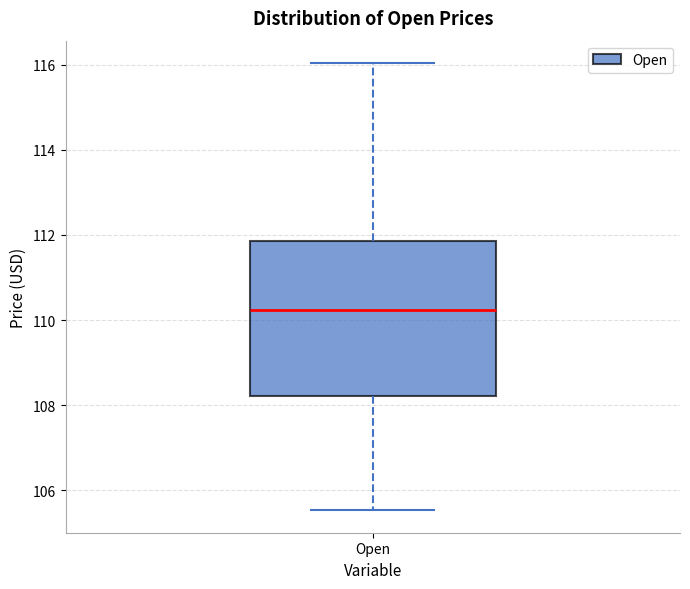

Read this box plot against the y-axis: the position of the median line, the range covered by the box, and the ends of both whiskers. The values are not printed on the chart, so give them approximately, as read against the axis.

median 110.2, box 108.2 to 111.8, whiskers 105.6 to 116.0